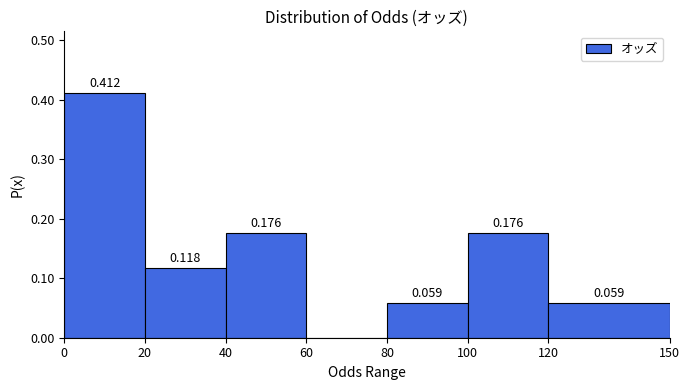

Over which range of the x-axis is the bar tallest?

0 to 20